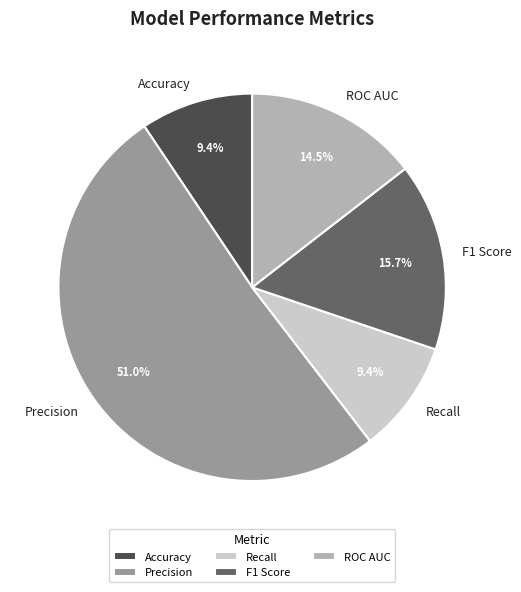

How many slices are in this pie chart?

5